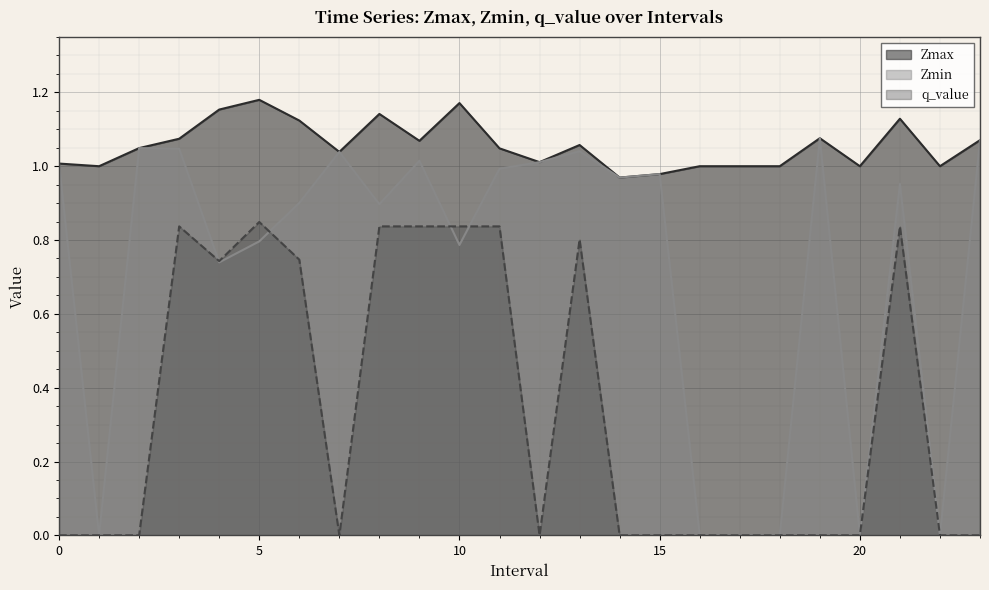

What is the approximate value of Zmax at 20.0?

1.0